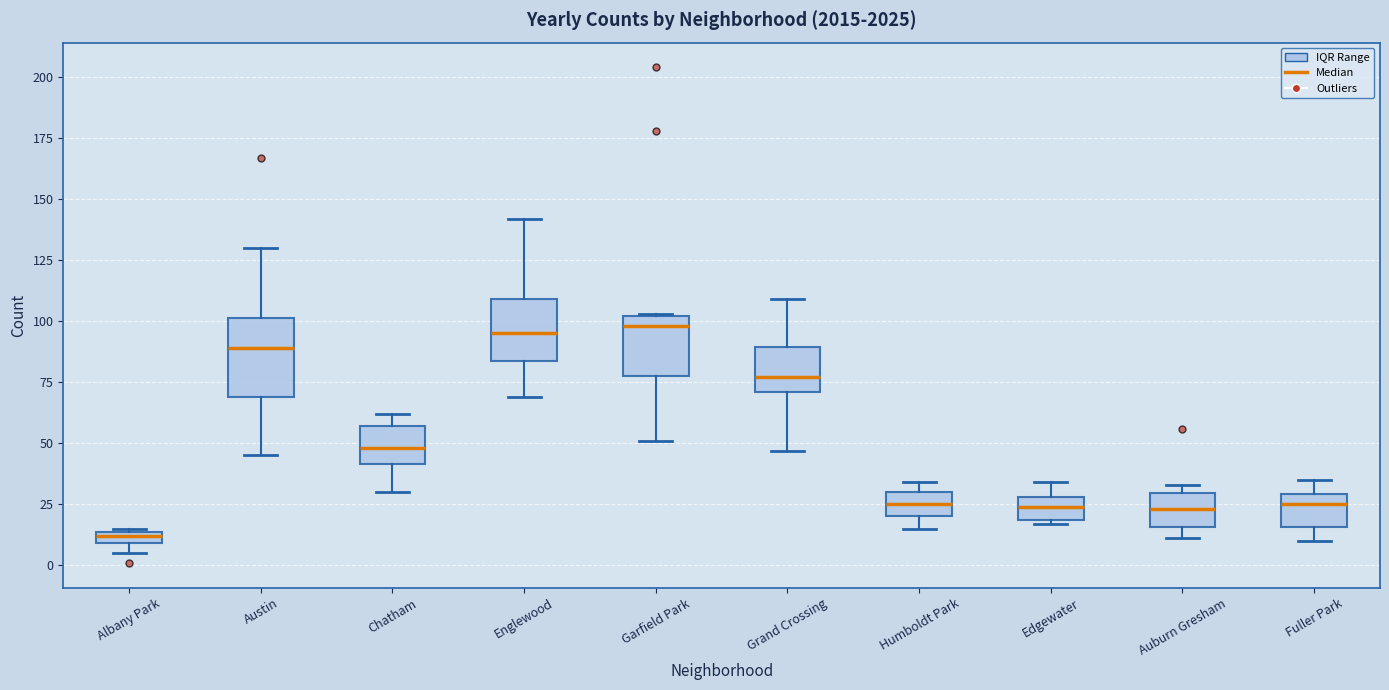

Which box is the tallest, from its lower edge to its upper edge?

Austin